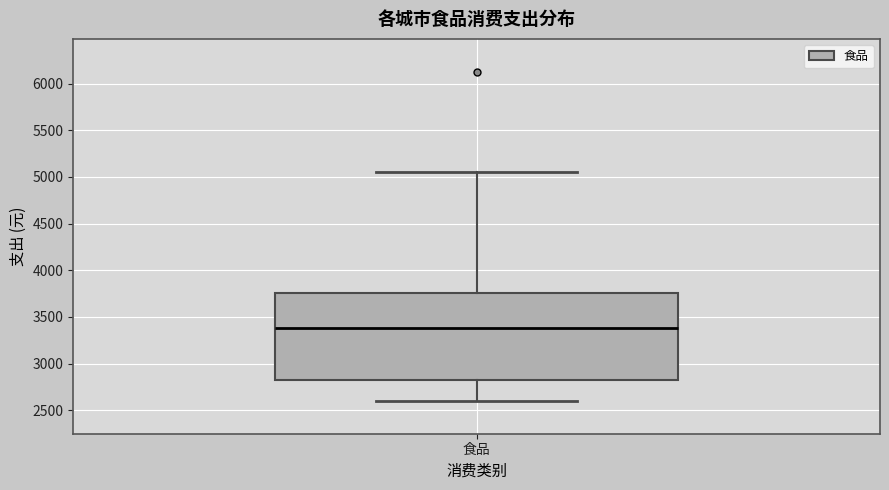

Read this box plot against the y-axis: the position of the median line, the range covered by the box, and the ends of both whiskers. The values are not printed on the chart, so give them approximately, as read against the axis.

median 3400, box 2800 to 3750, whiskers 2600 to 5050